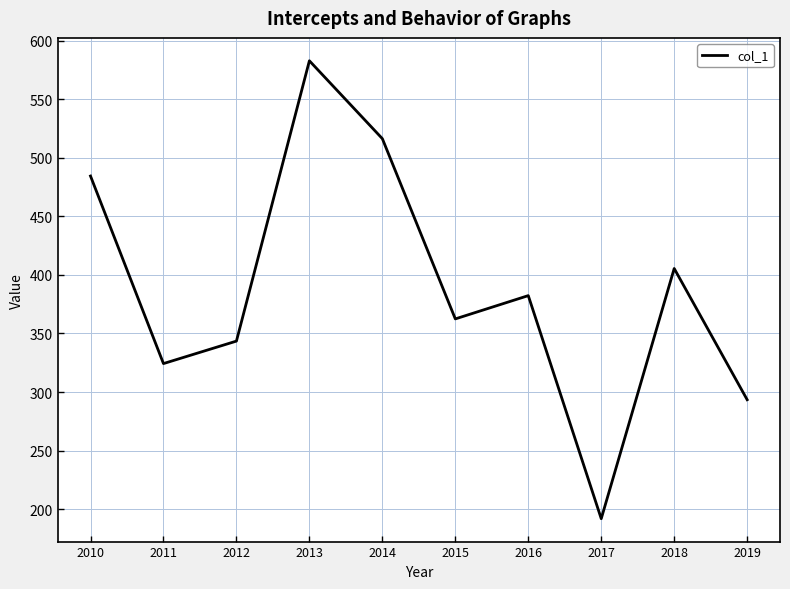

Is it true that the value at 2016 is 382.4?

True